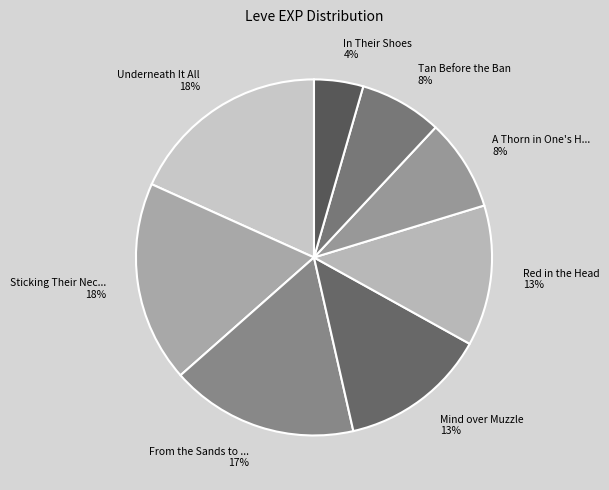

Between Red in the Head and Sticking Their Nec..., which is larger?

Sticking Their Nec...